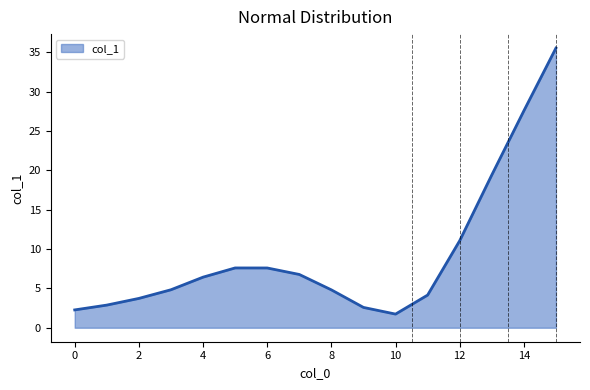

What is the maximum value shown in the chart?

35.5